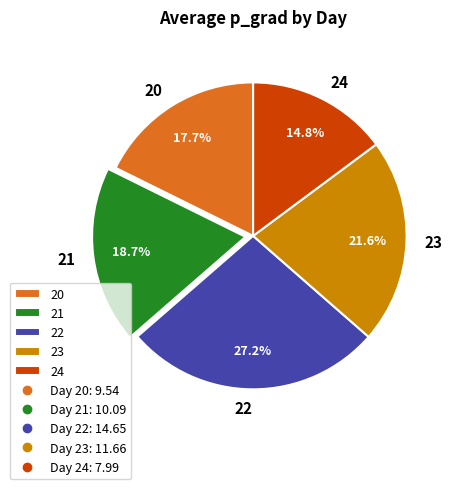

To the nearest percent, what is the average slice percentage?

20%